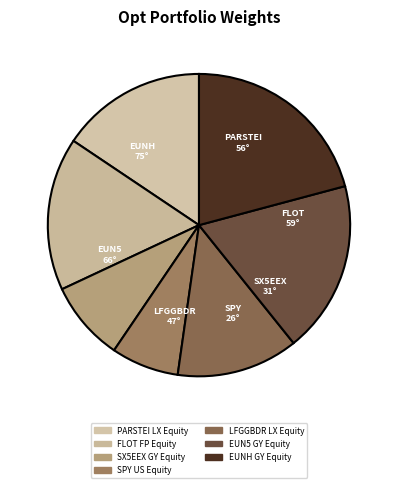

What is the largest slice in the pie chart?

EUNH GY Equity